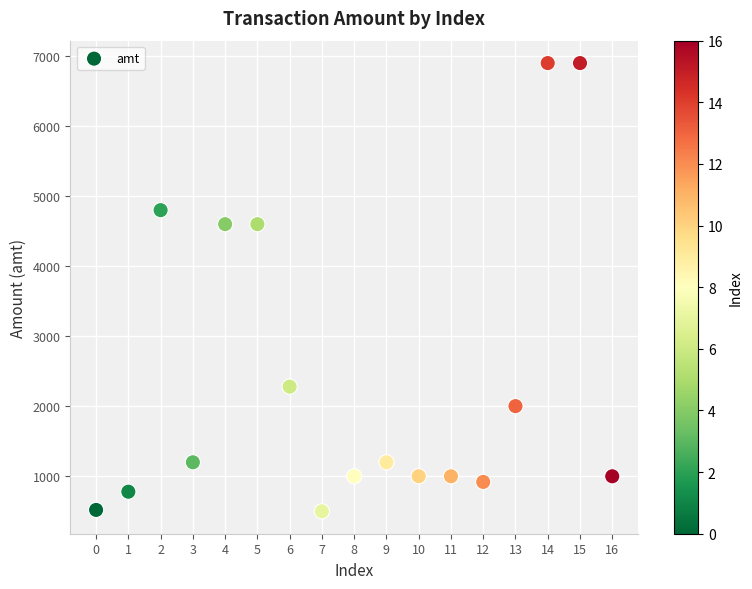

What is the range of Y values (max minus min)?

6400